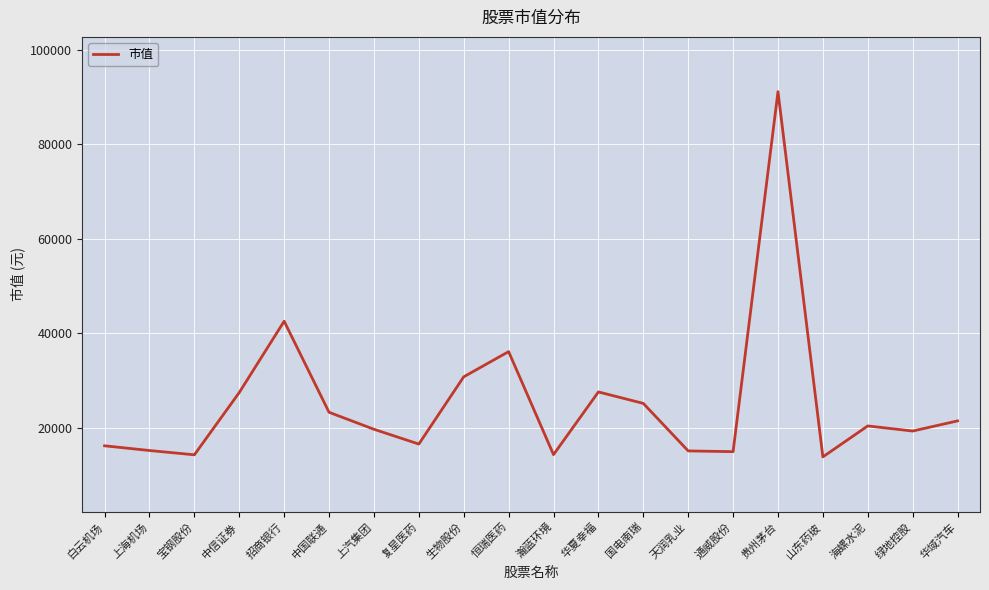

True or false: the data shows 61287 at 招商银行.

False